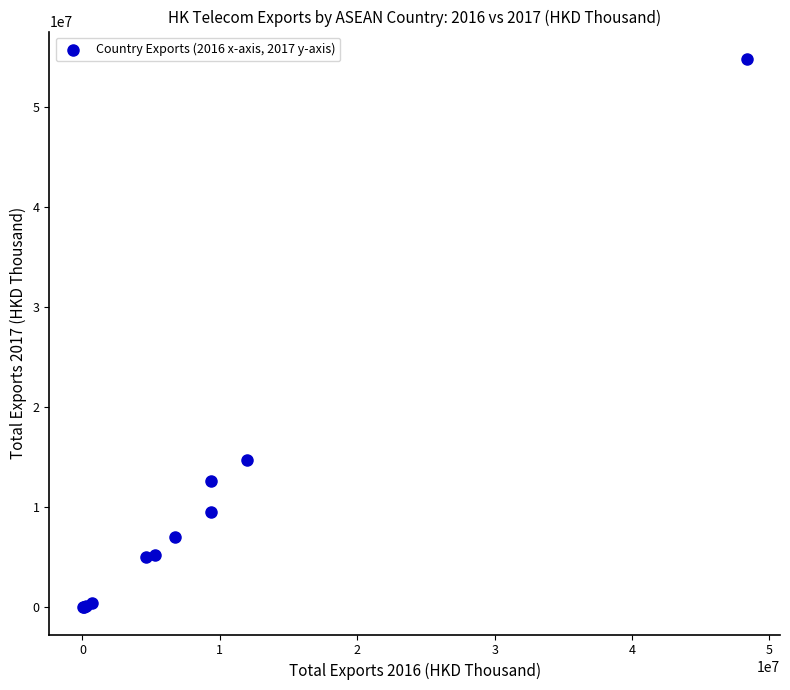

What Y value in the scatter plot is closest to 27411511?

14758374.5